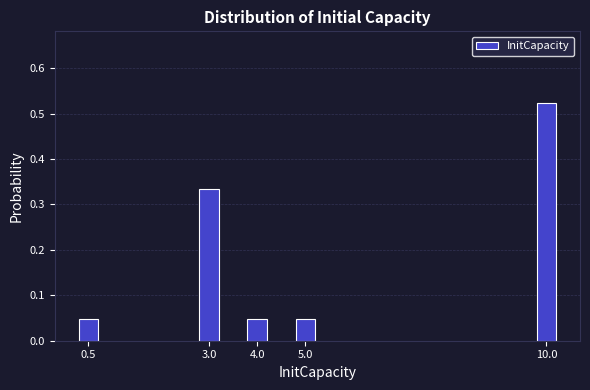

What is the label of the 2nd bar from the right?

5.0